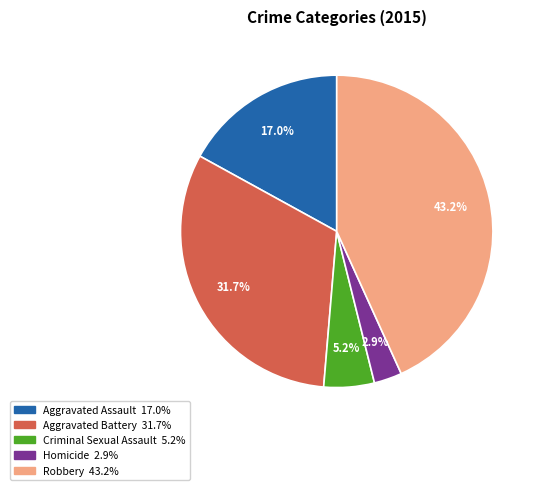

What is the ratio of the value at Aggravated Battery to the value at Criminal Sexual Assault?

6.1